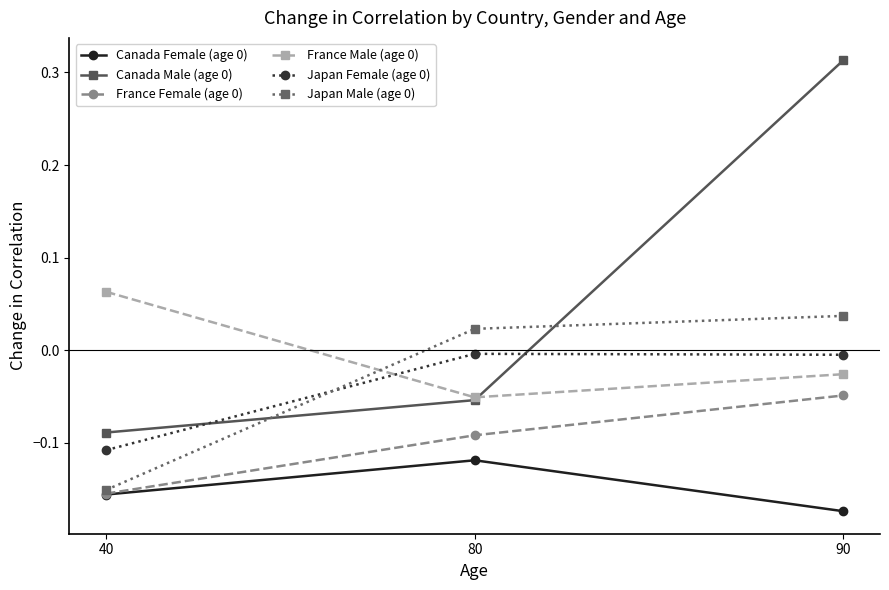

At which category is the sum across all series the highest?

90